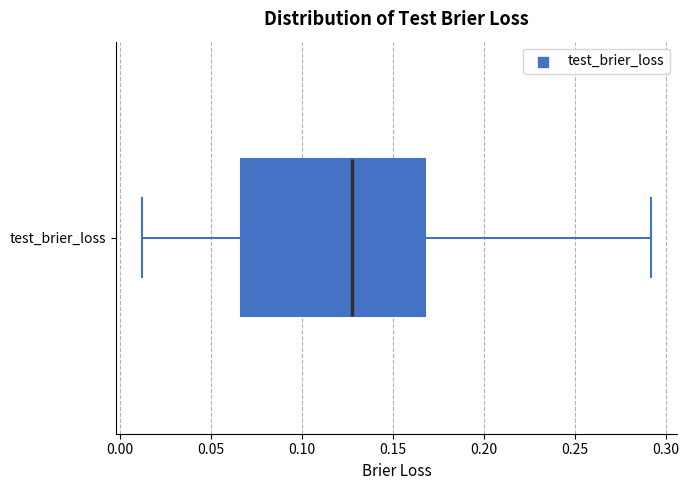

Transcribe this box plot: give where the median line is, the range the box spans, and where the two whiskers end, as read against the x-axis. The values are not printed on the chart, so give them approximately, as read against the axis.

median 0.125, box 0.065 to 0.165, whiskers 0.010 to 0.290